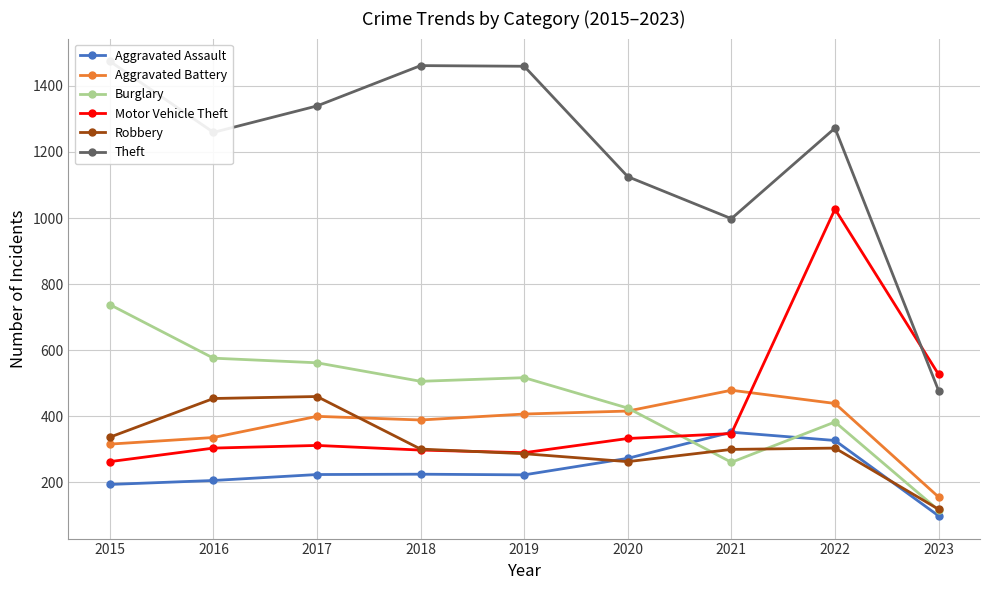

Reading left to right, transcribe all the data shown in this chart.

Aggravated Assault: 2015=194	2016=206	2017=224	2018=225	2019=223	2020=273	2021=352	2022=327	2023=99
Aggravated Battery: 2015=316	2016=336	2017=400	2018=389	2019=407	2020=416	2021=479	2022=439	2023=156
Burglary: 2015=738	2016=576	2017=562	2018=506	2019=517	2020=425	2021=261	2022=383	2023=116
Motor Vehicle Theft: 2015=263	2016=304	2017=312	2018=298	2019=290	2020=333	2021=348	2022=1027	2023=527
Robbery: 2015=337	2016=454	2017=460	2018=301	2019=287	2020=263	2021=300	2022=304	2023=119
Theft: 2015=1474	2016=1259	2017=1339	2018=1461	2019=1459	2020=1125	2021=998	2022=1272	2023=478